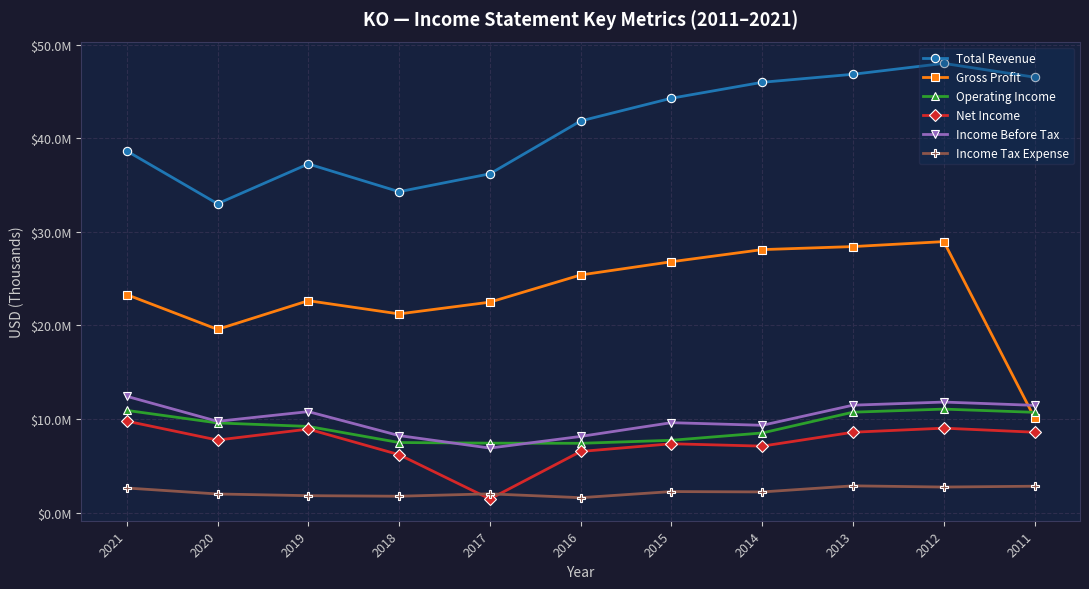

True or false: Net Income has a value of 13172076 at 2019.

False